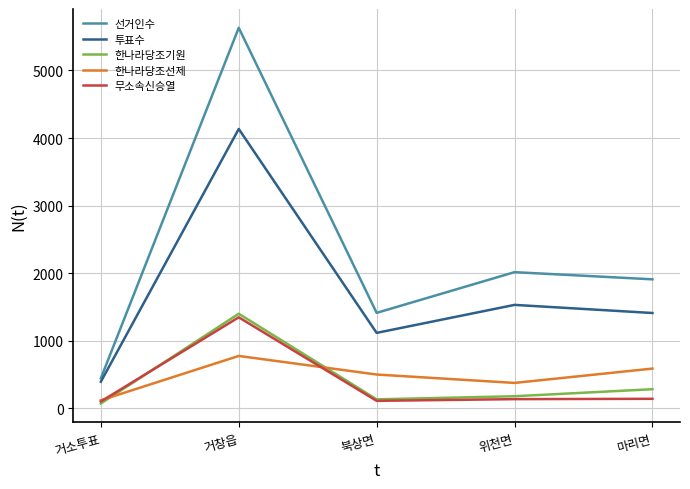

What is the approximate value of 무소속신승열 at 마리면?

143